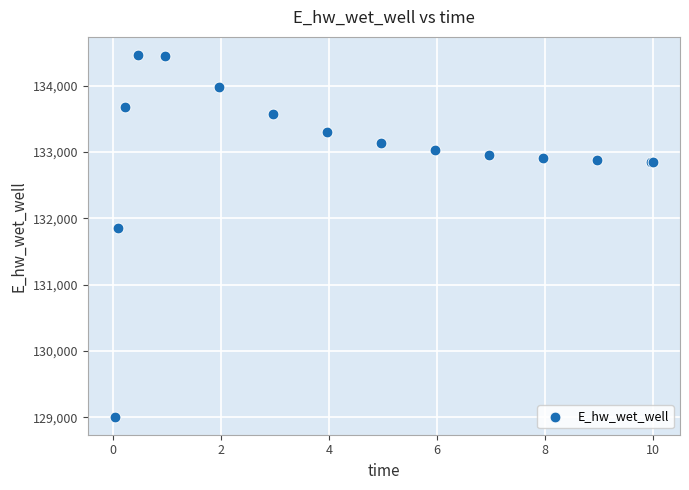

What Y value in the scatter plot is closest to 131735?

131853.6